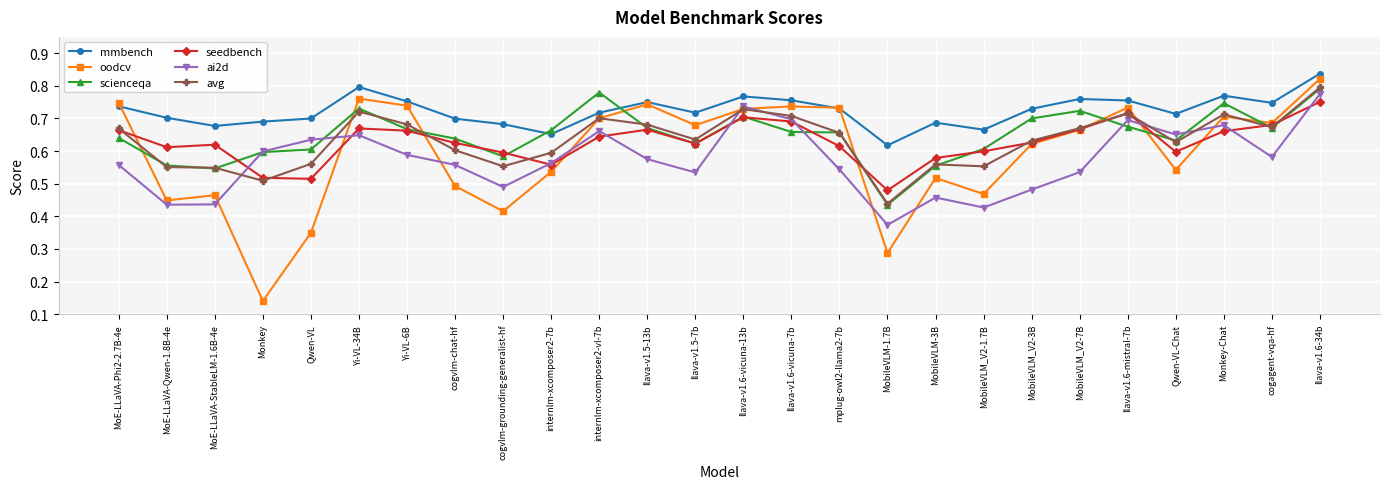

At which label is ai2d closest to 0?

MobileVLM-1.7B